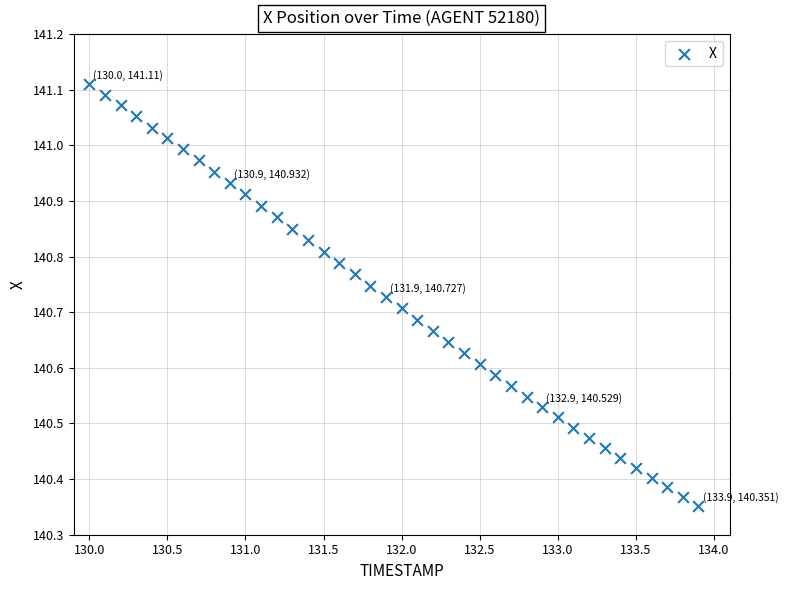

What is the range of Y values (max minus min)?

0.8